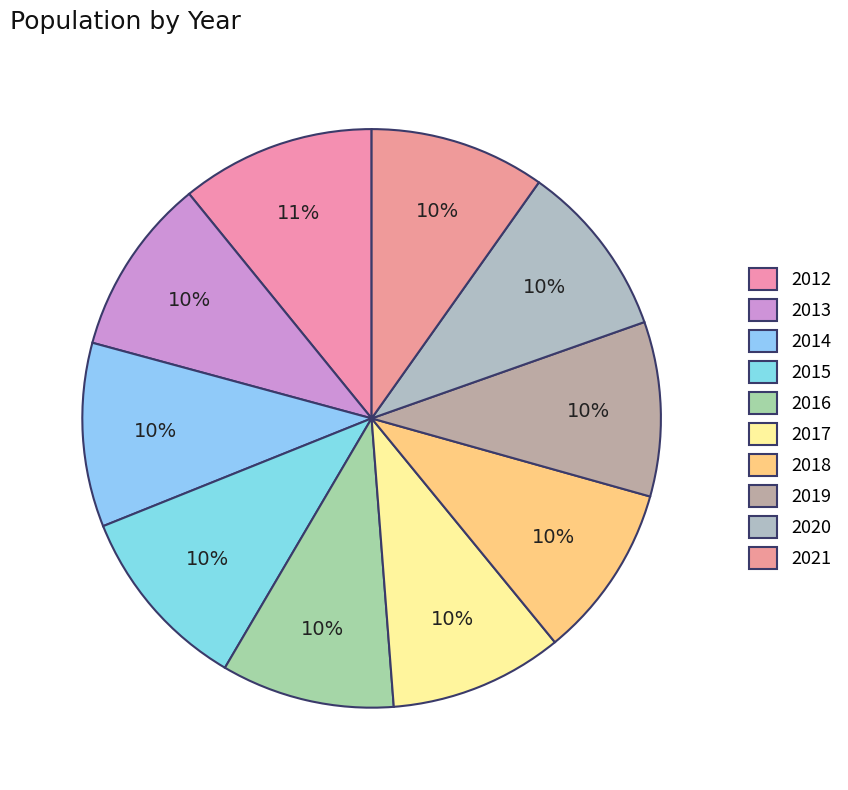

Count the number of slices in the pie.

10